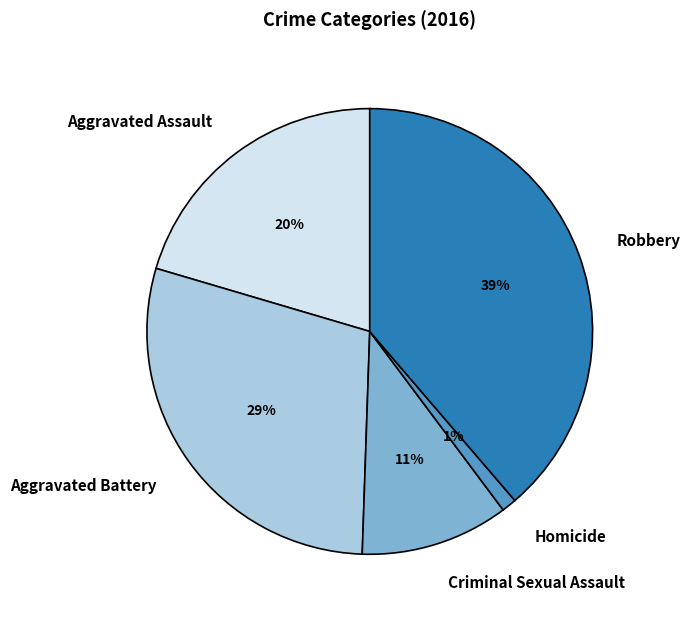

Rank the categories by value from highest to lowest.

Robbery, Aggravated Battery, Aggravated Assault, Criminal Sexual Assault, Homicide